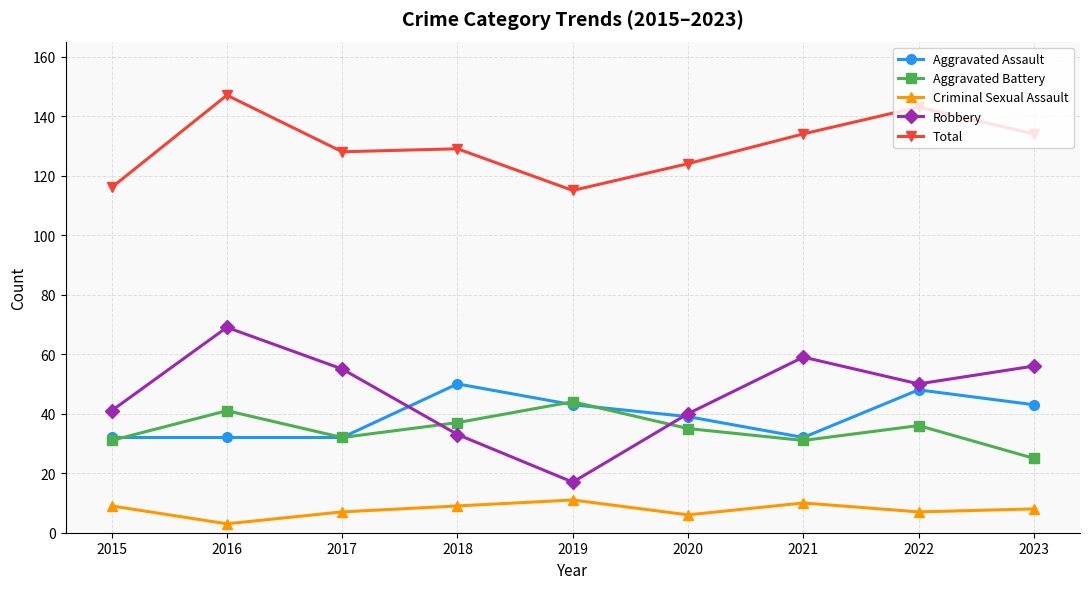

The value of Aggravated Battery at 2015 is 47. True or false?

False